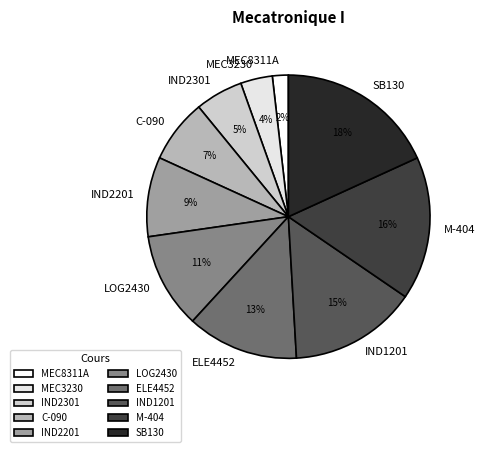

To the nearest percent, what percentage of the pie is IND2201?

9%